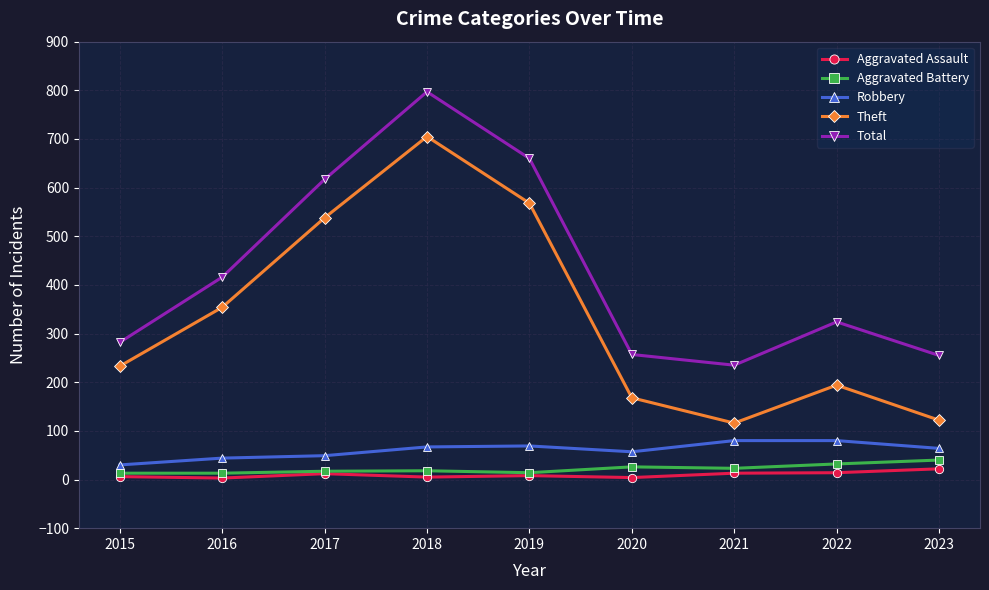

What is the approximate value of Total at 2018, to the nearest 50?

800